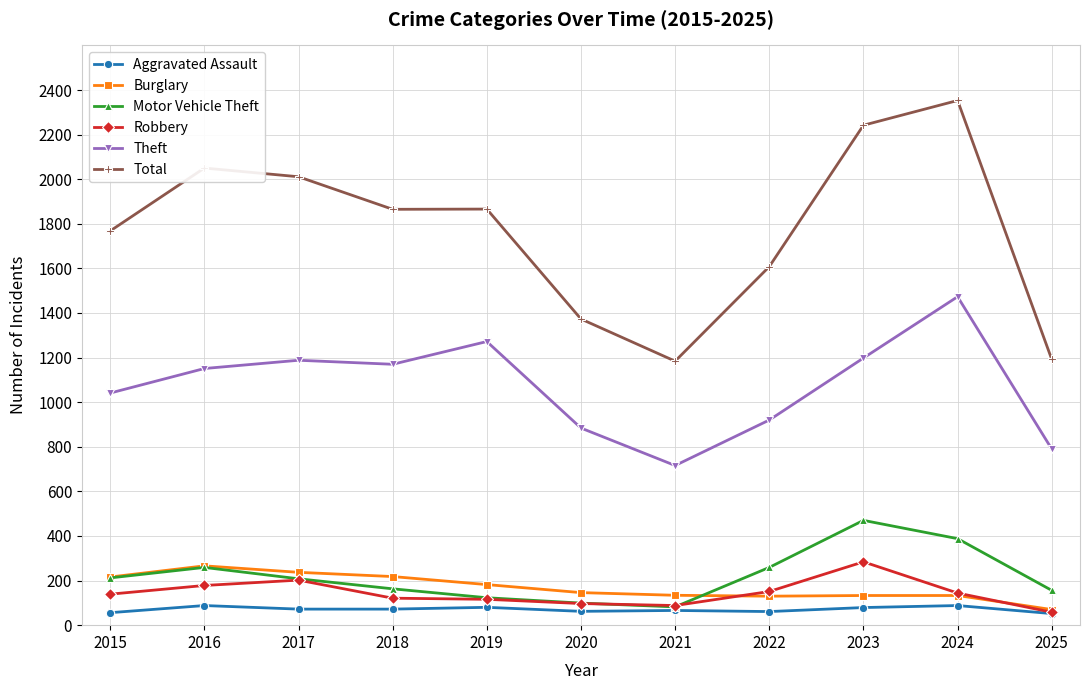

Which series changed the most between 2018 and 2020?

Total